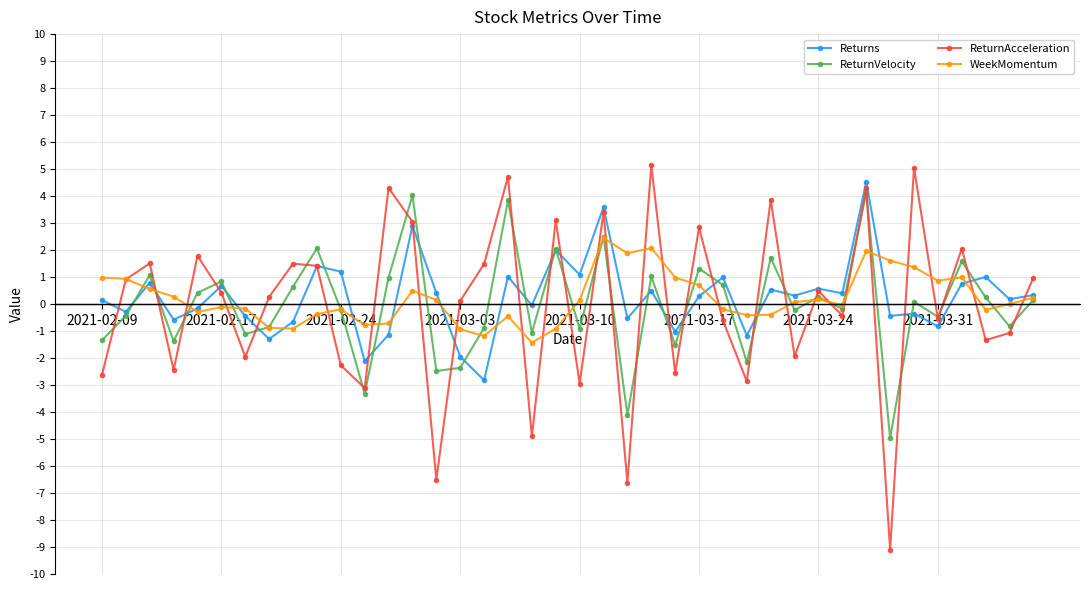

How many interior local peaks does the ReturnVelocity series have?

14